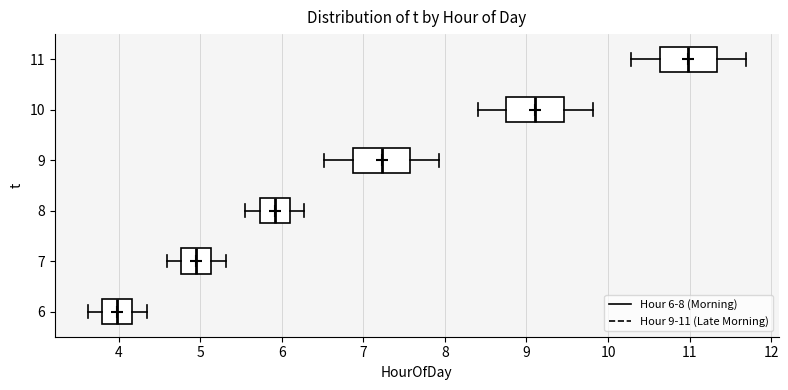

Reading bottom to top, transcribe this box plot: for each box, give where its median line is, the range the box spans, and where its two whiskers end, as read against the x-axis. The values are not printed on the chart, so give them approximately, as read against the axis.

6: median 4.0, box 3.8 to 4.2, whiskers 3.6 to 4.3
7: median 4.9, box 4.8 to 5.1, whiskers 4.6 to 5.3
8: median 5.9, box 5.7 to 6.1, whiskers 5.6 to 6.3
9: median 7.2, box 6.9 to 7.6, whiskers 6.5 to 7.9
10: median 9.1, box 8.8 to 9.5, whiskers 8.4 to 9.8
11: median 11.0, box 10.6 to 11.3, whiskers 10.3 to 11.7